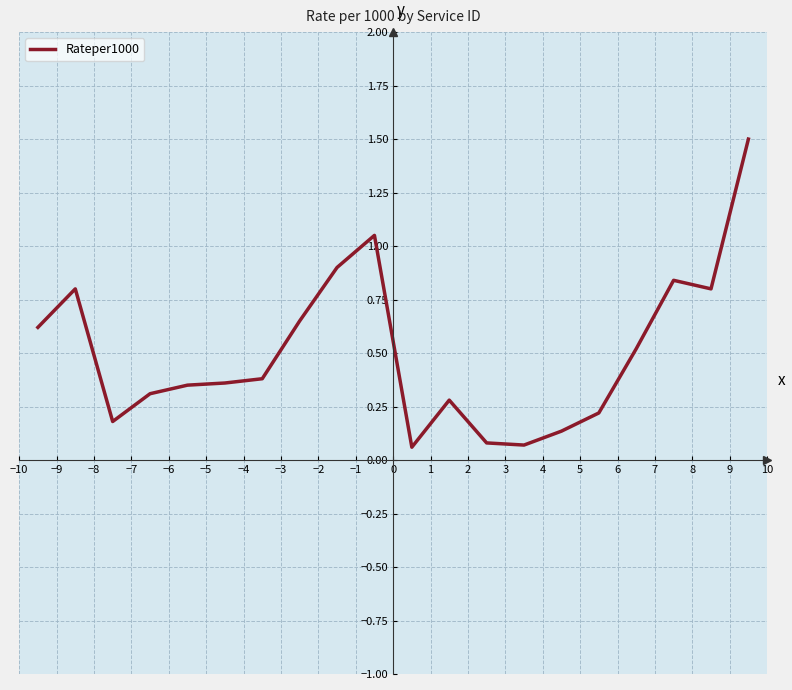

What is the difference between the maximum and minimum values?

1.4